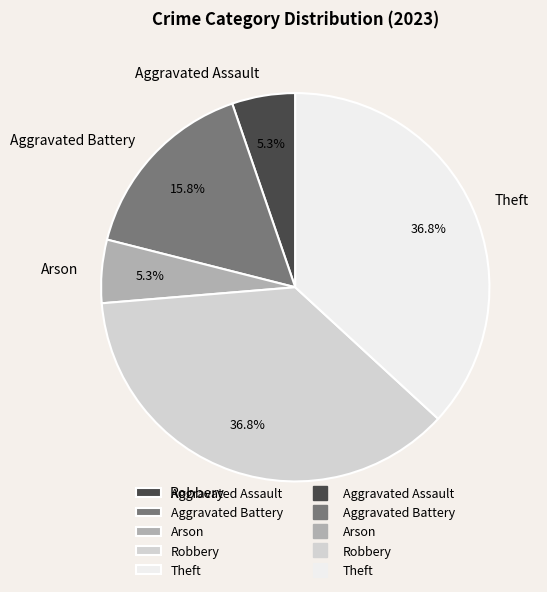

True or false: Arson accounts for 16% of the total.

False